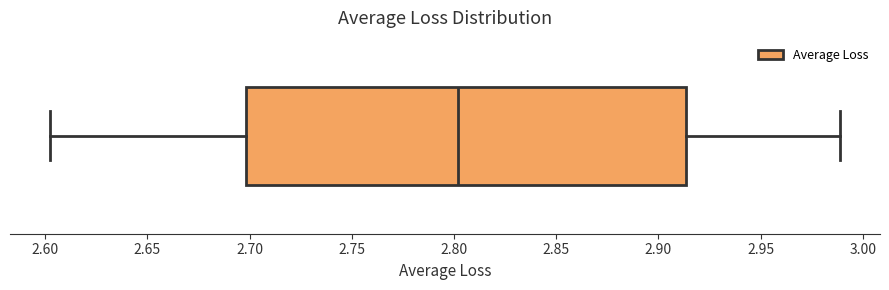

Transcribe this box plot: give where the median line is, the range the box spans, and where the two whiskers end, as read against the x-axis. The values are not printed on the chart, so give them approximately, as read against the axis.

median 2.800, box 2.700 to 2.915, whiskers 2.600 to 2.990